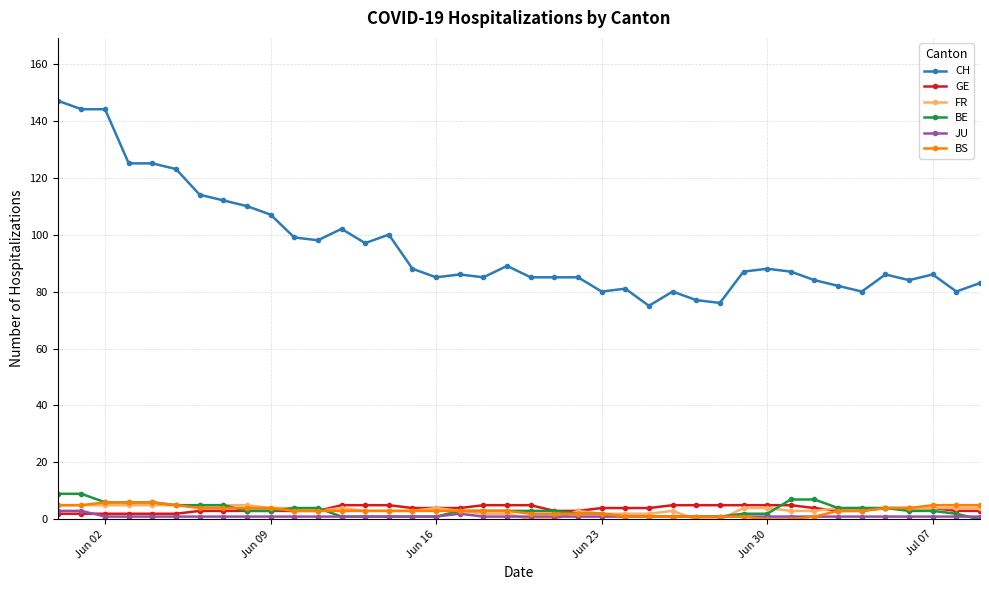

Which series has the widest spread of values?

CH